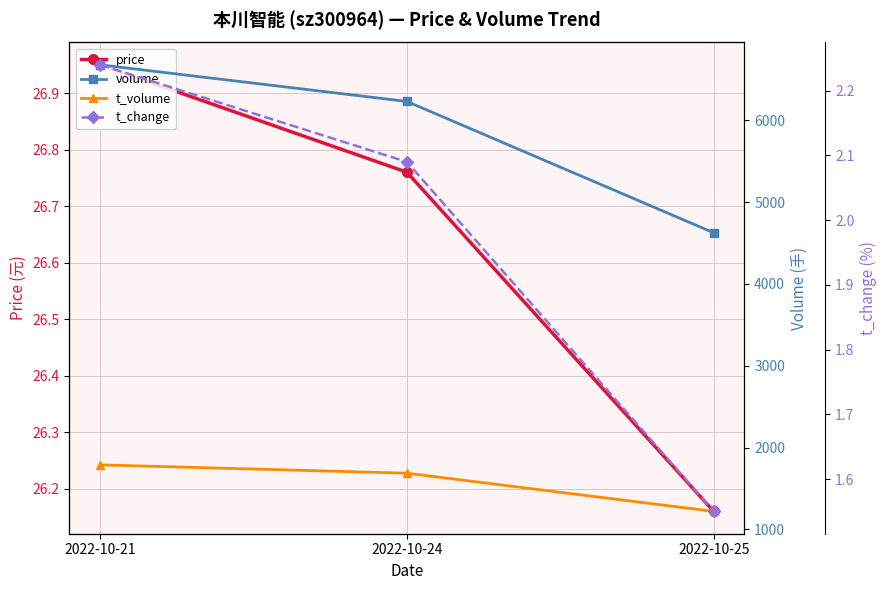

Where is price nearest to the value 26?

2022-10-25